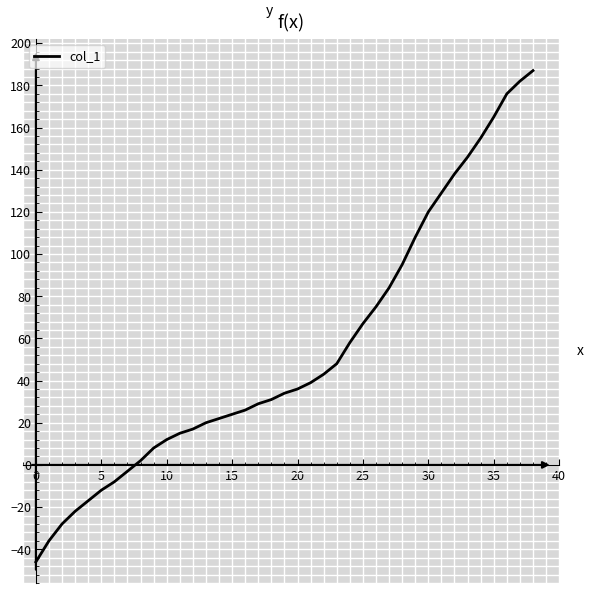

What is the difference between the maximum and minimum values?

233